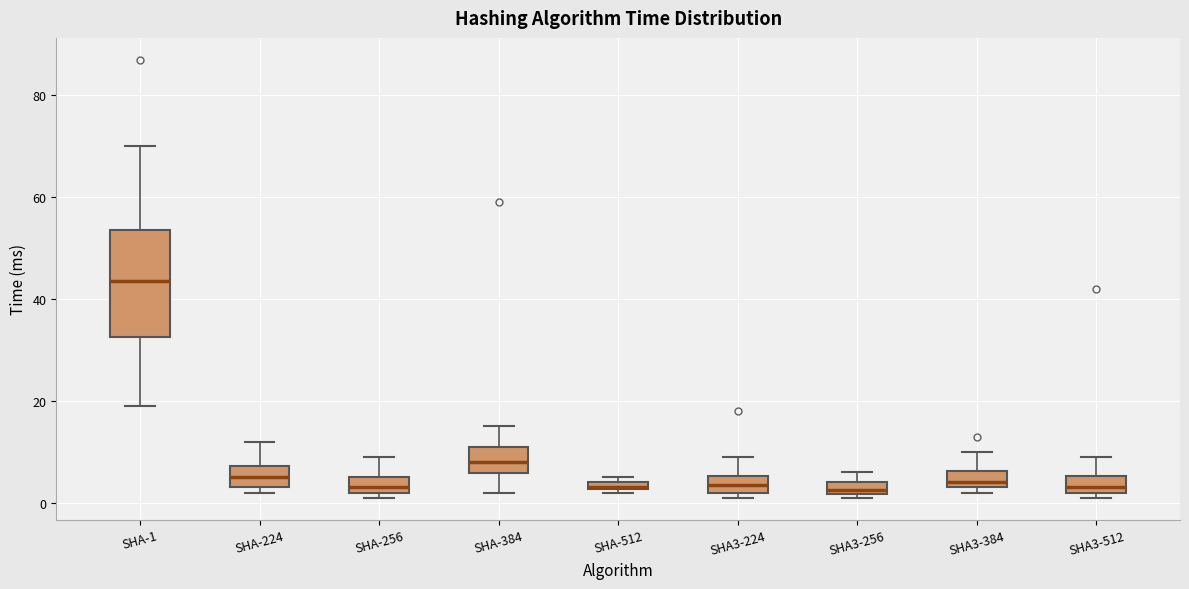

Where does the upper whisker of the box for SHA3-512 end on the y-axis? The values are not printed on the chart, so give them approximately, as read against the axis.

10